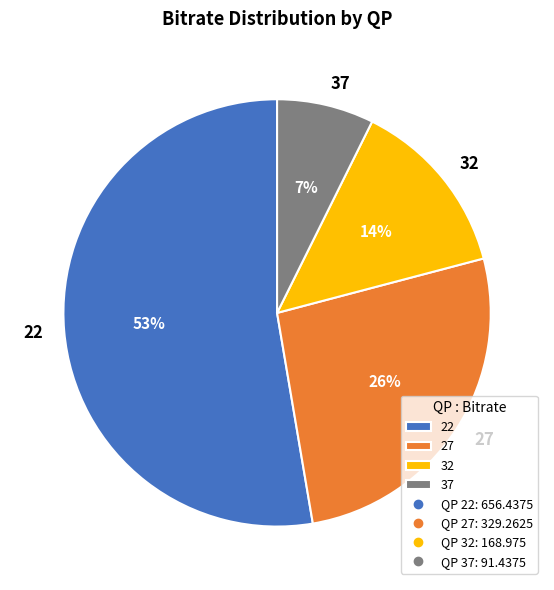

Which slice is the smallest?

37